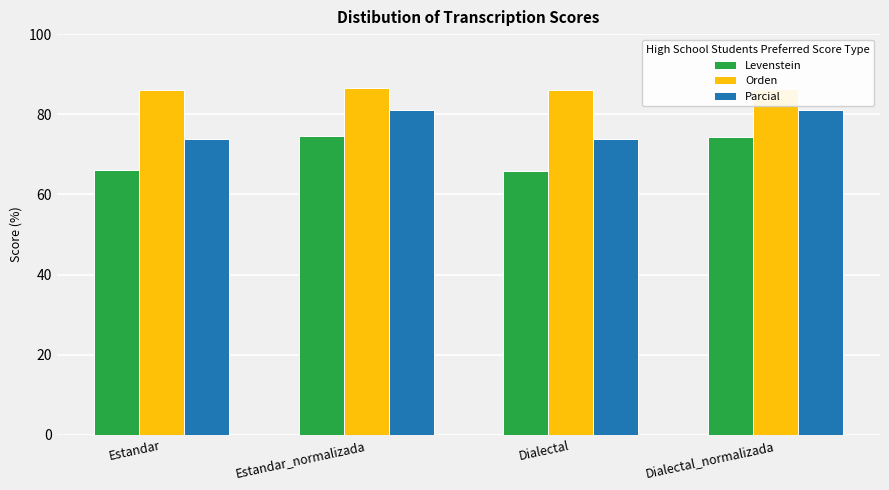

What is the minimum value shown in the chart?

65.7